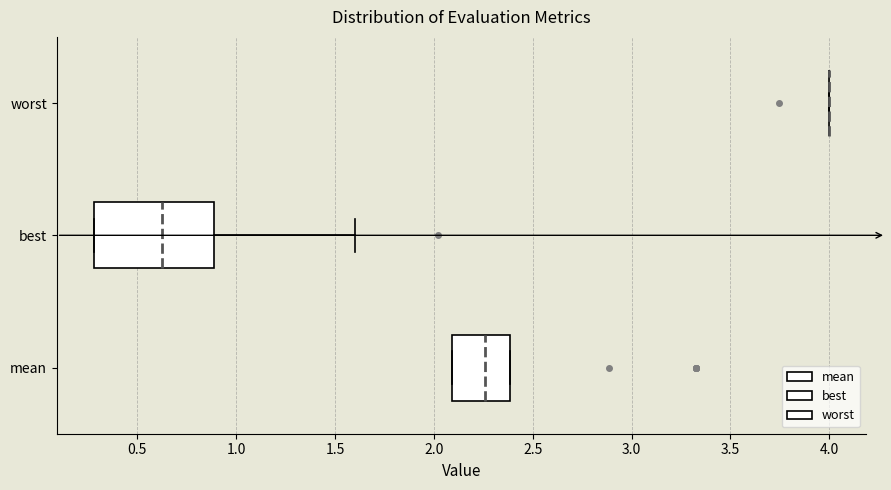

Which box is the widest, from its left edge to its right edge?

best